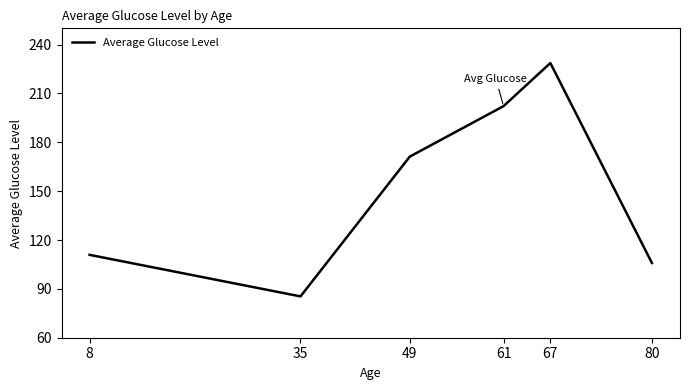

How many lines are shown in the chart?

1